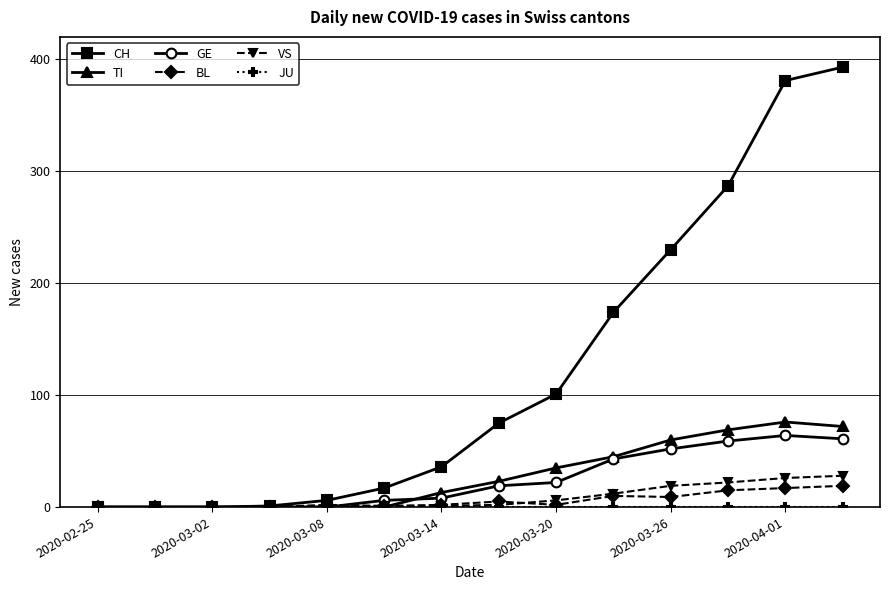

Which series has the widest spread of values?

CH